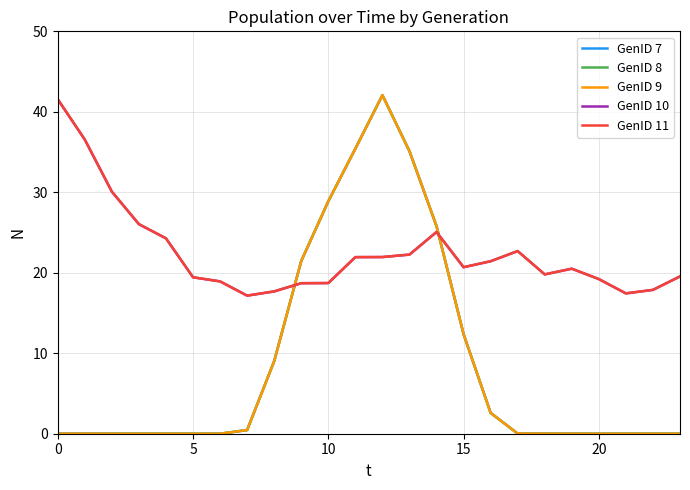

True or false: GenID 7 has more than 0 interior local peaks.

True